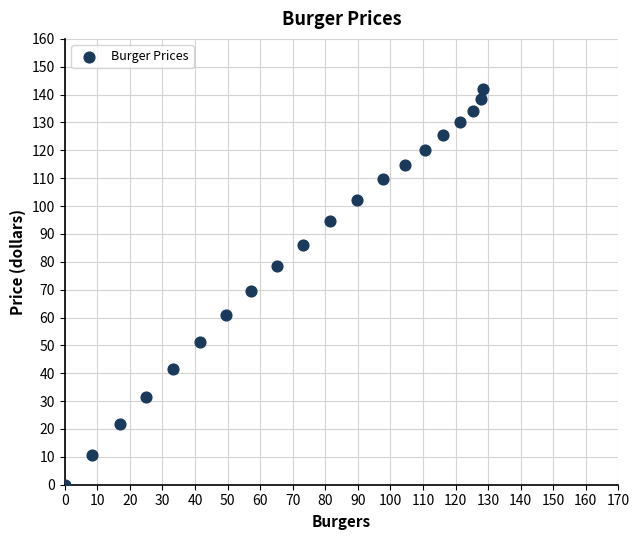

What is the range of Y values (max minus min)?

142.0